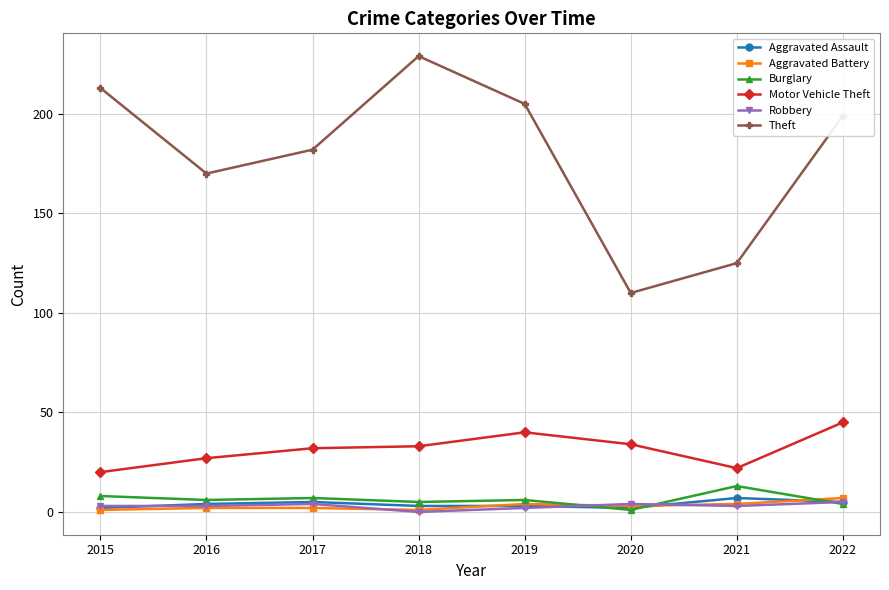

At which label does Aggravated Battery reach its peak?

2022